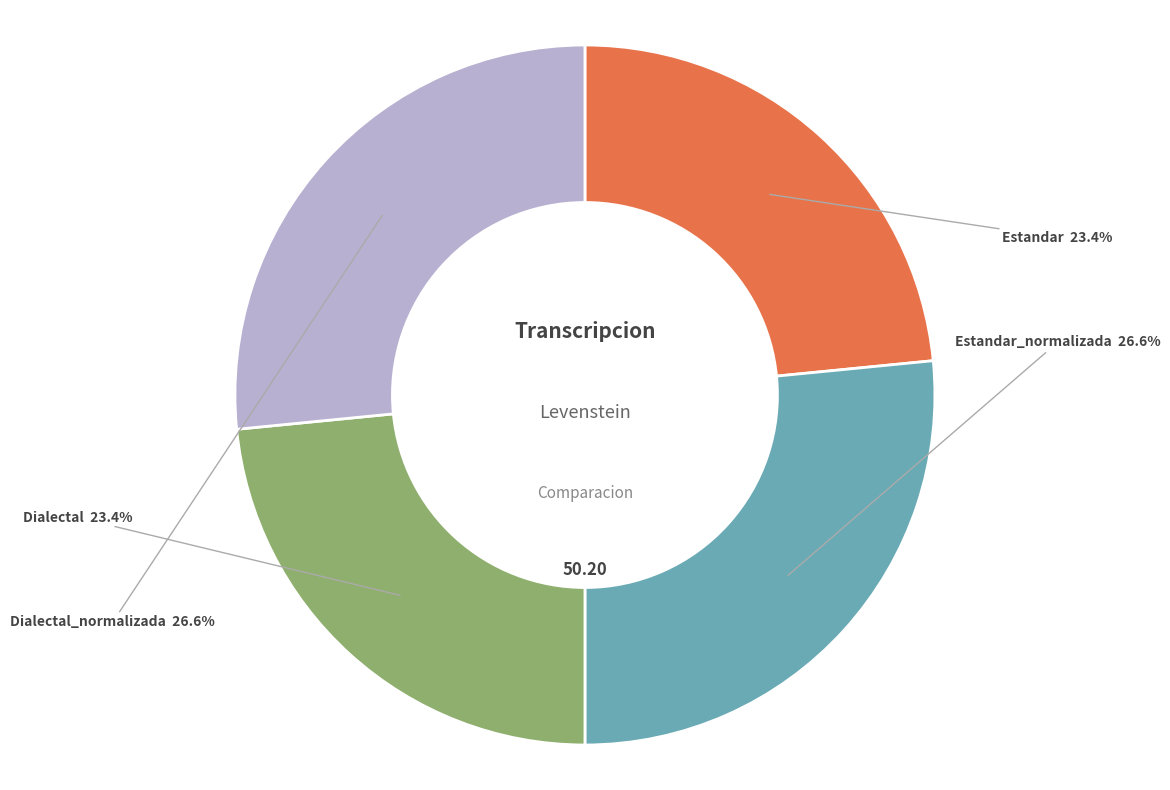

Does any single category account for the majority?

No